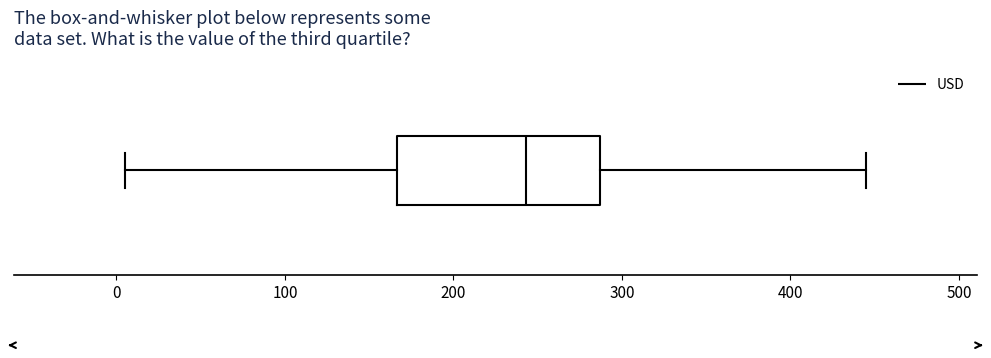

Read this box plot against the x-axis: the position of the median line, the range covered by the box, and the ends of both whiskers. The values are not printed on the chart, so give them approximately, as read against the axis.

median 240, box 170 to 290, whiskers 10 to 450